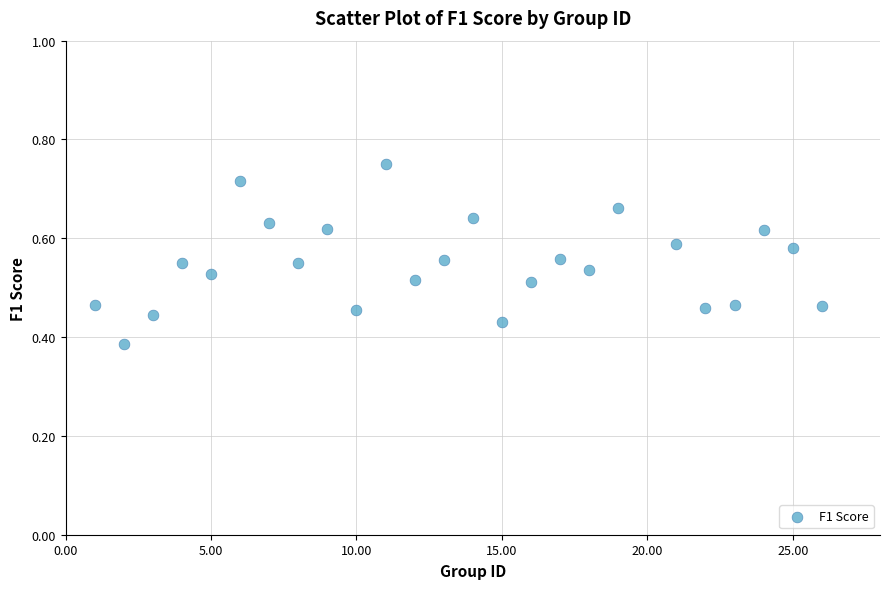

What is the range of X values (max minus min)?

25.0